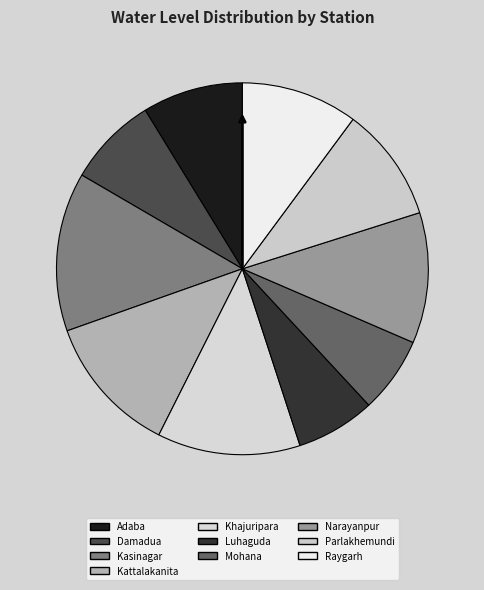

What portion of the pie excludes Kattalakanita?

87.8%